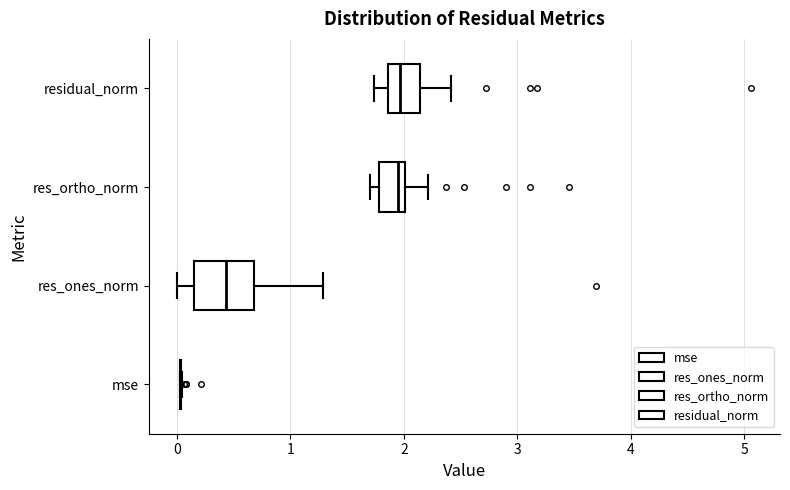

Reading bottom to top, transcribe this box plot: for each box, give where its median line is, the range the box spans, and where its two whiskers end, as read against the x-axis. The values are not printed on the chart, so give them approximately, as read against the axis.

mse: box collapsed to a line at 0.0, whiskers 0.0 to 0.0
res_ones_norm: median 0.4, box 0.2 to 0.7, whiskers 0.0 to 1.3
res_ortho_norm: median 1.9, box 1.8 to 2.0, whiskers 1.7 to 2.2
residual_norm: median 2.0, box 1.9 to 2.1, whiskers 1.7 to 2.4